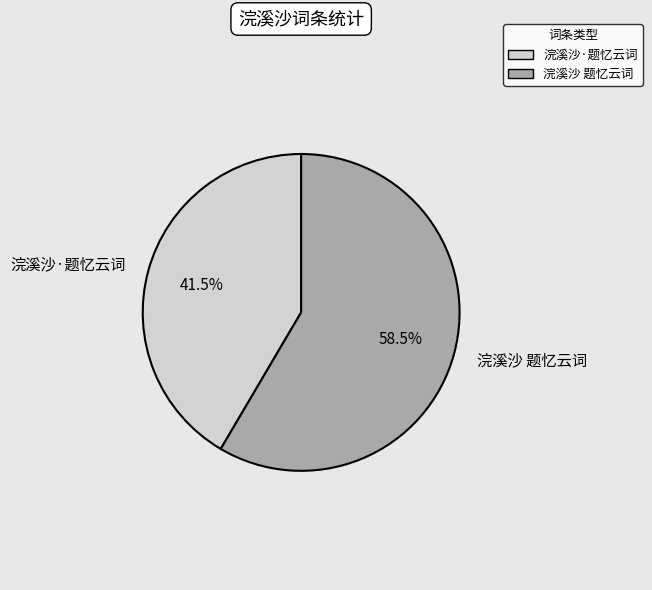

Count the number of slices in the pie.

2